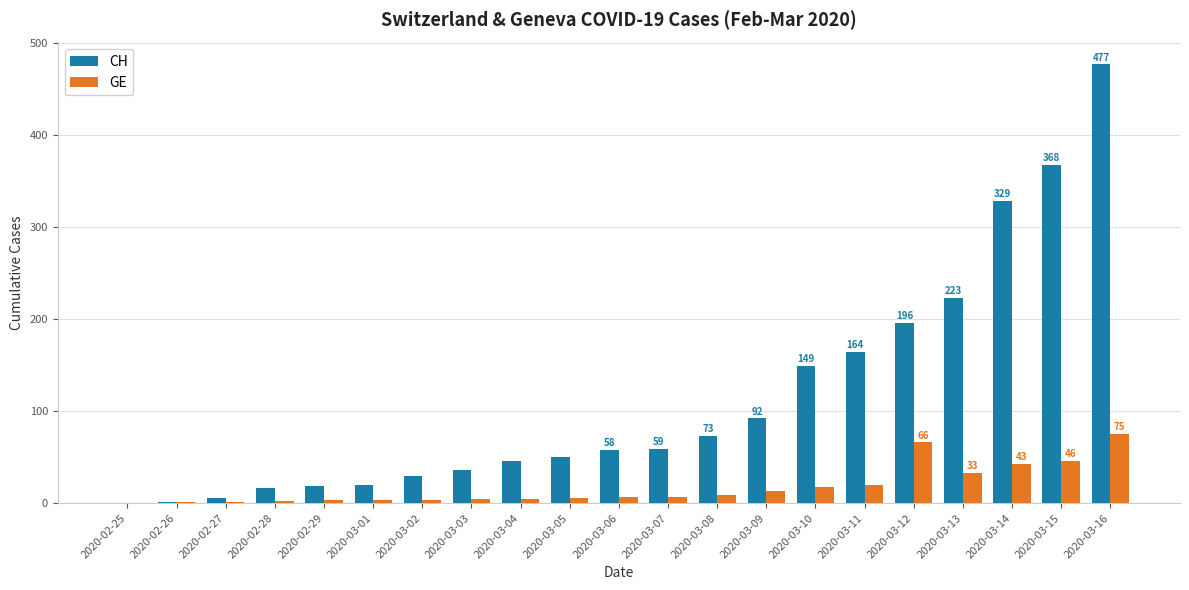

Is it true that GE equals 0 at 2020-02-25?

True